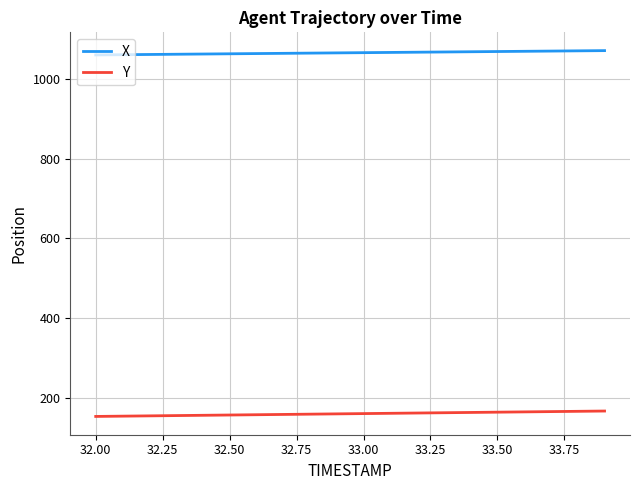

True or false: X and Y cross at least once.

False